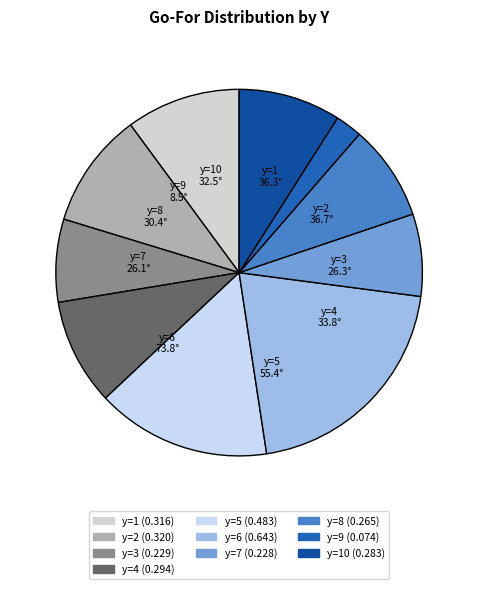

How many segments does this pie chart have?

10